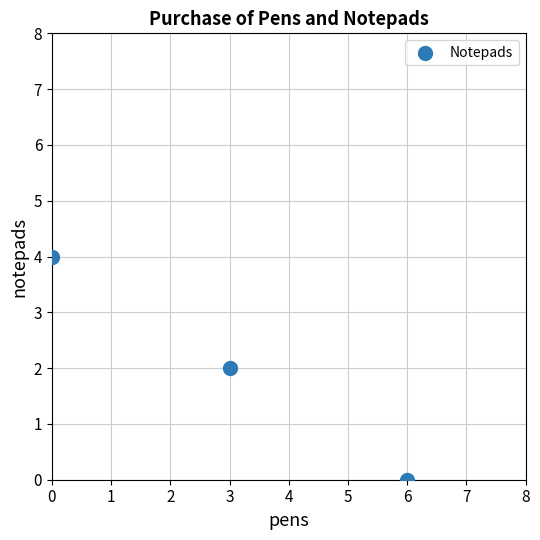

What is the range of Y values (max minus min)?

4